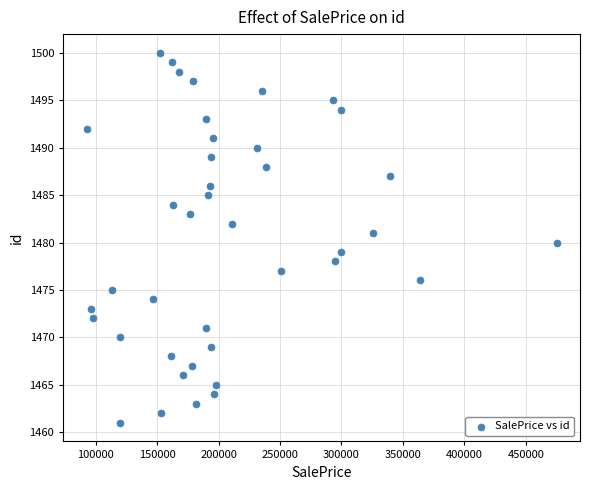

What is the range of Y values (max minus min)?

39